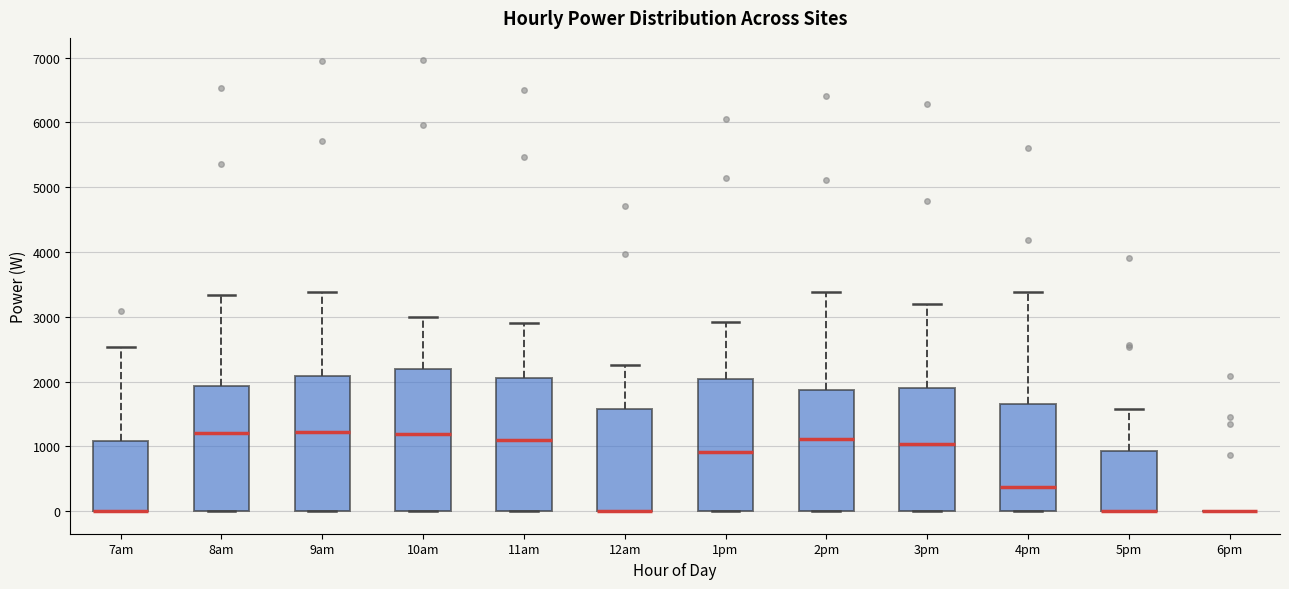

Where is the lower edge of the box for 3pm on the y-axis? The values are not printed on the chart, so give them approximately, as read against the axis.

0